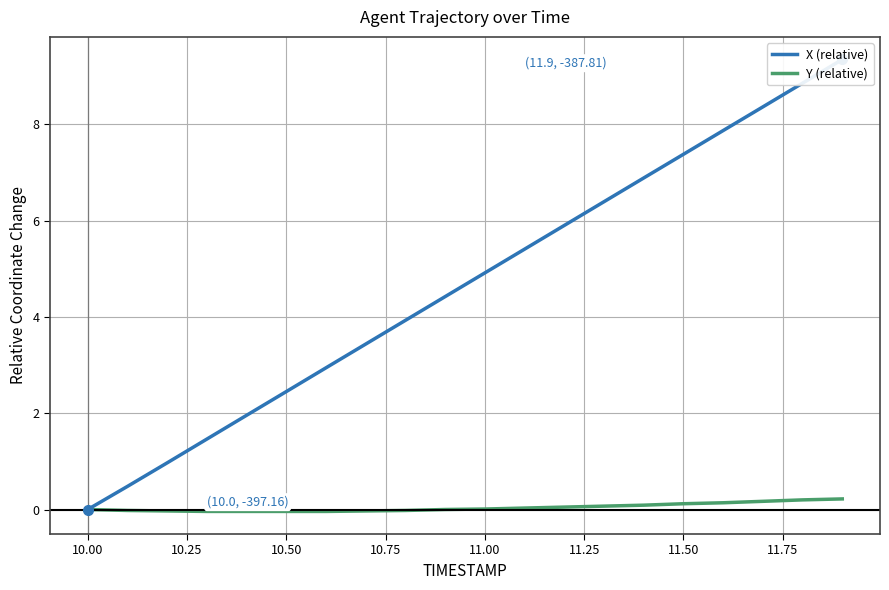

True or false: Y (relative) and X (relative) cross at least once.

False